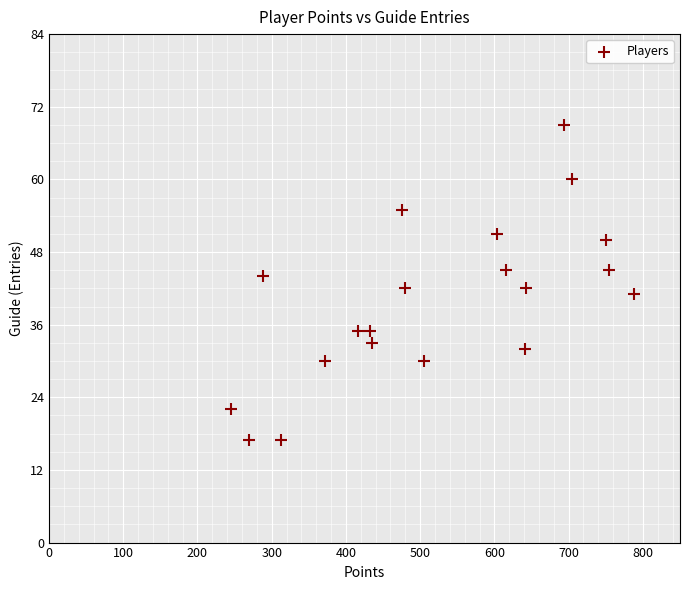

What is the range of X values (max minus min)?

543